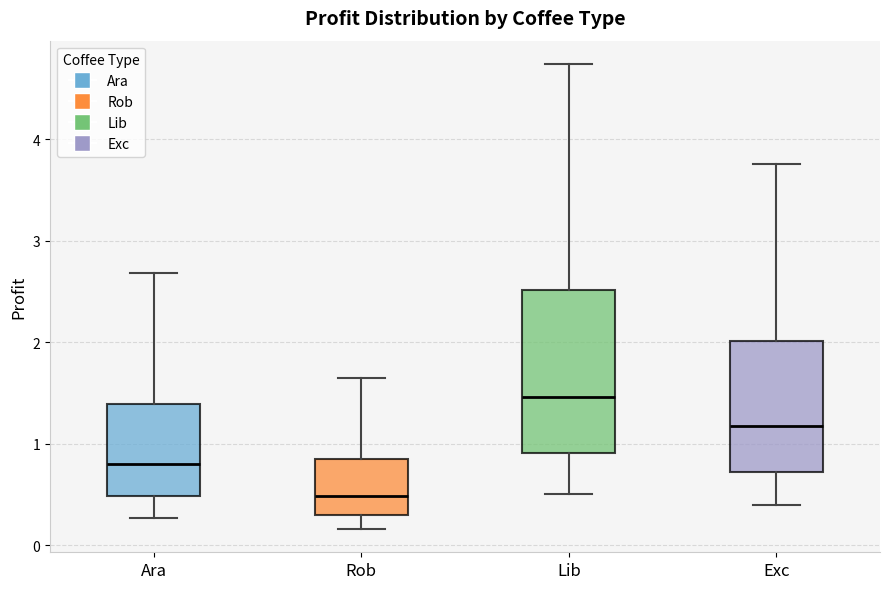

Reading left to right, read every box against the y-axis: the position of its median line, the range the box covers, and the ends of its whiskers. The values are not printed on the chart, so give them approximately, as read against the axis.

Ara: median 0.8, box 0.5 to 1.4, whiskers 0.3 to 2.7
Rob: median 0.5, box 0.3 to 0.8, whiskers 0.2 to 1.6
Lib: median 1.5, box 0.9 to 2.5, whiskers 0.5 to 4.7
Exc: median 1.2, box 0.7 to 2.0, whiskers 0.4 to 3.8